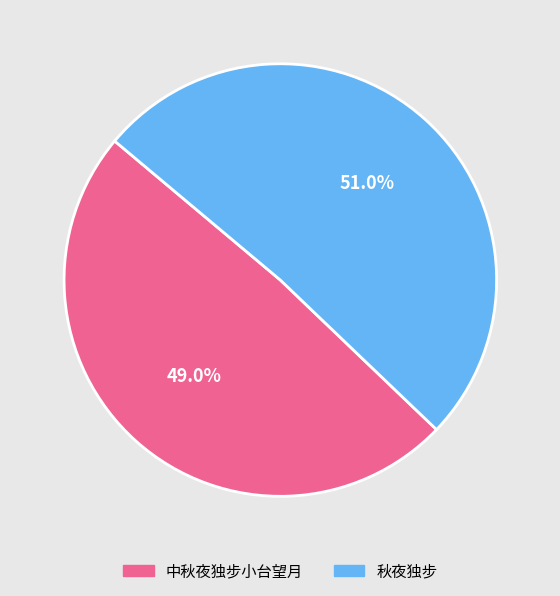

To the nearest percent, what portion does 秋夜独步 represent?

51%